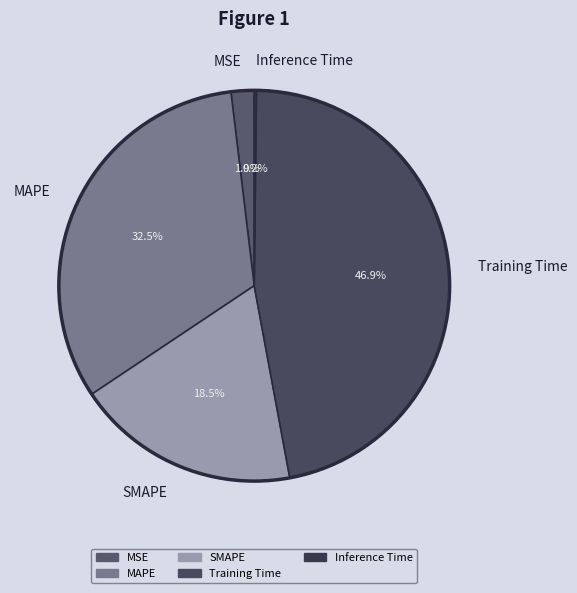

Which has a higher value, SMAPE or Training Time?

Training Time